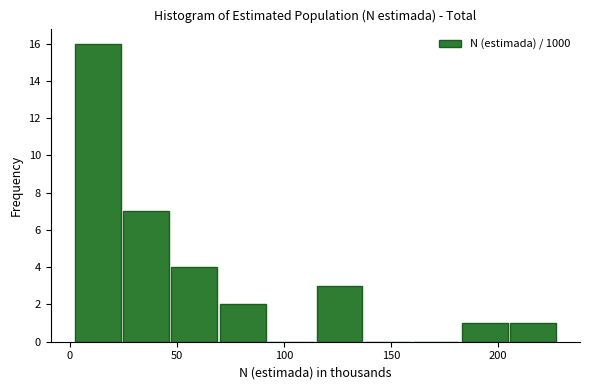

Which range on the x-axis has the tallest bar?

0 to 25